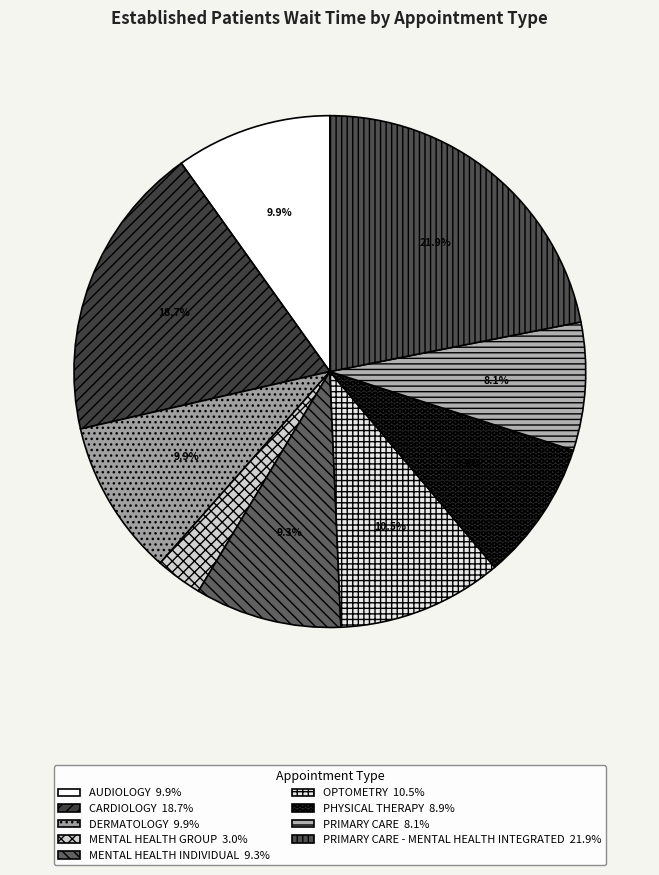

Is there any slice that represents more than half of the pie?

No